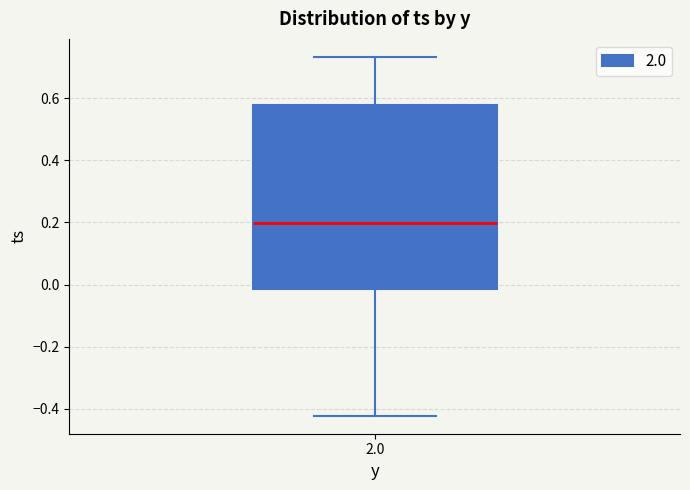

Where does the lower whisker of the box at x = 2.0 end on the y-axis? The values are not printed on the chart, so give them approximately, as read against the axis.

-0.42